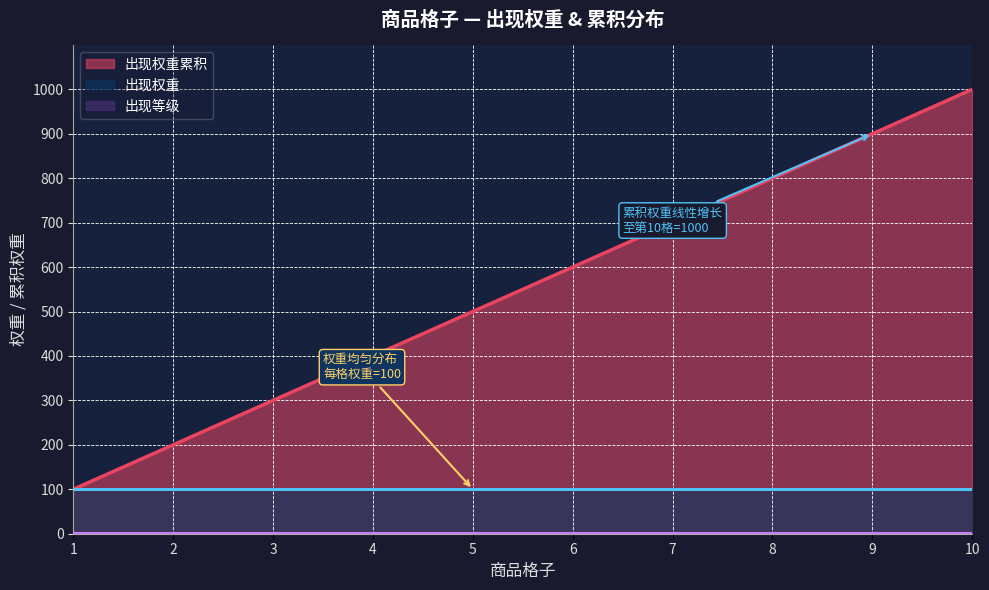

What is the lowest value of the 出现权重 series?

100